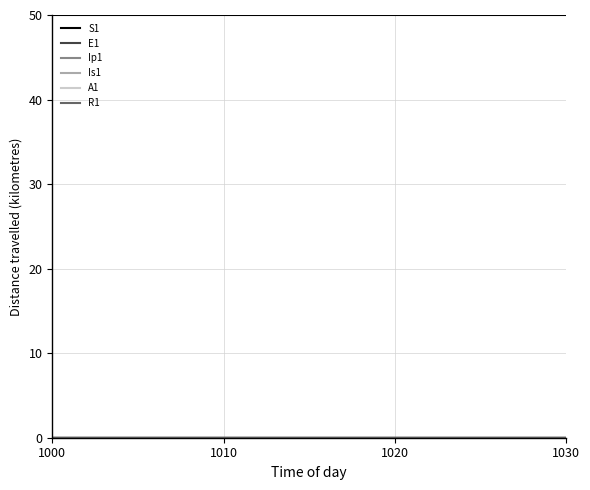

Which series has the largest total across all categories?

S1